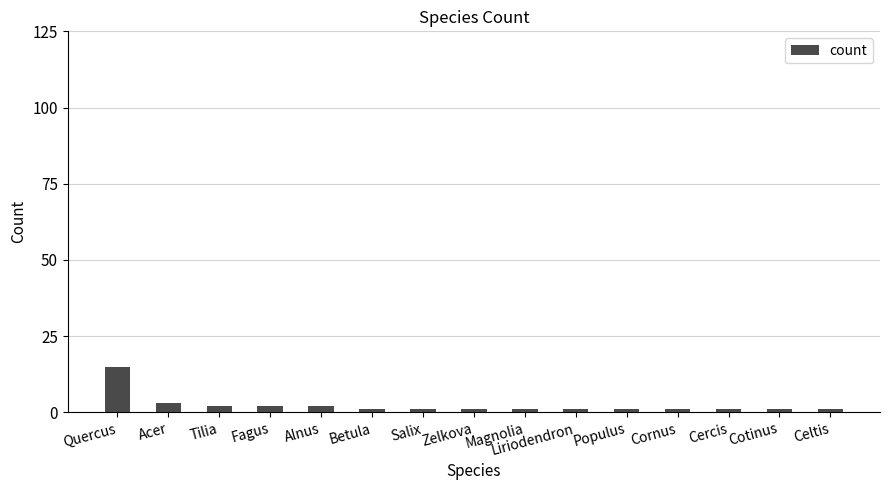

How many bars are there in total?

15